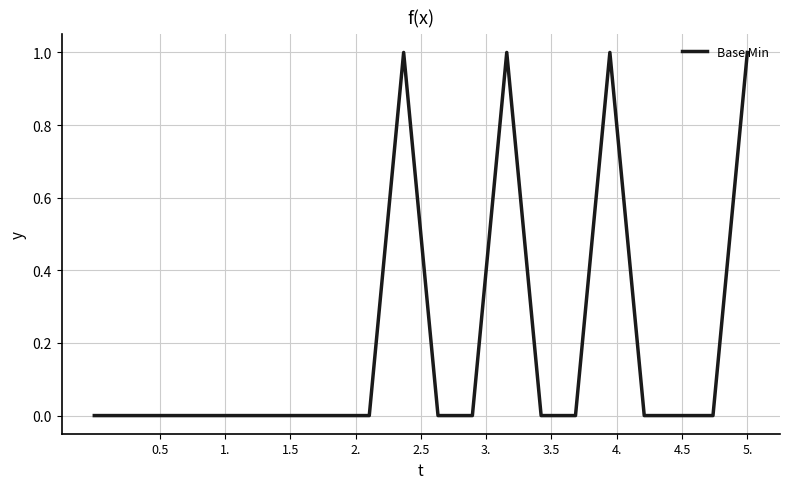

How many distinct data groups are displayed?

1